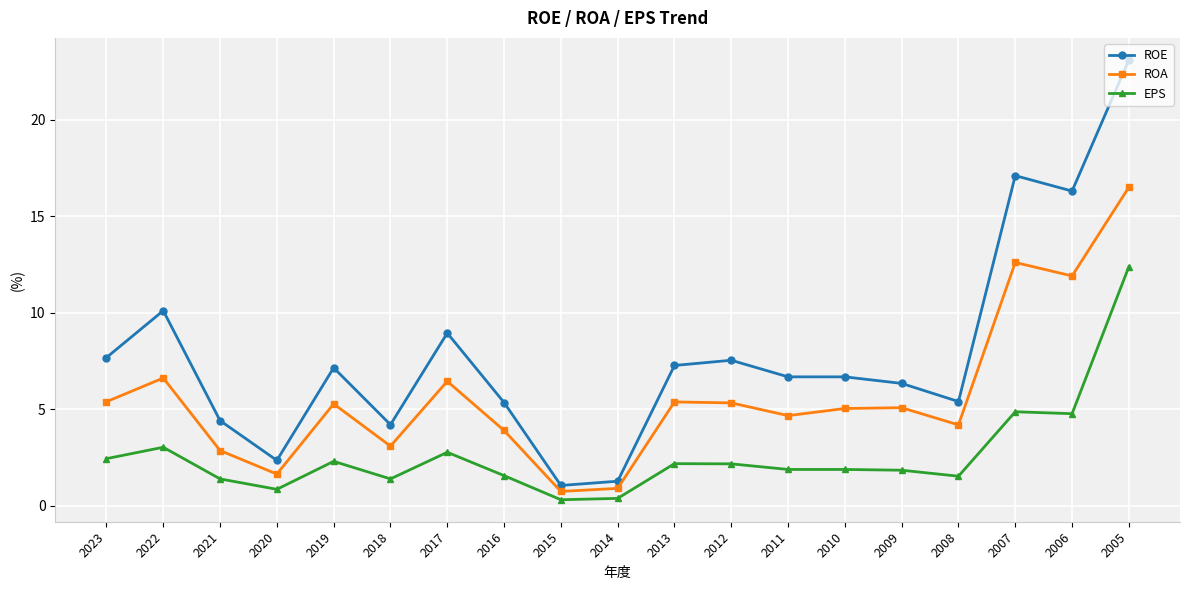

What is the value of the EPS point at the 13th from the left?

1.9